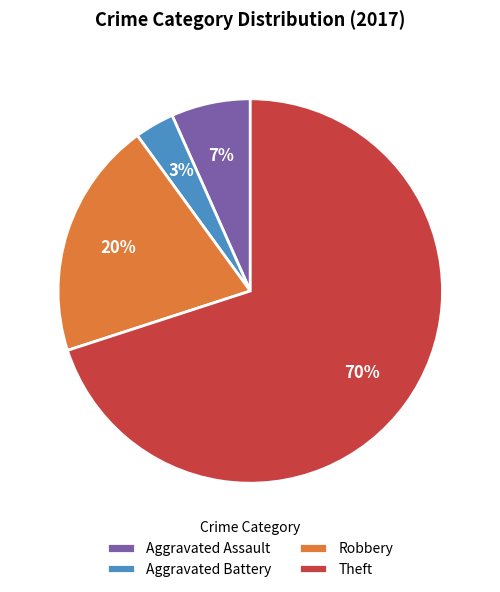

To the nearest percent, what is the difference between the largest and smallest slice percentages?

67%